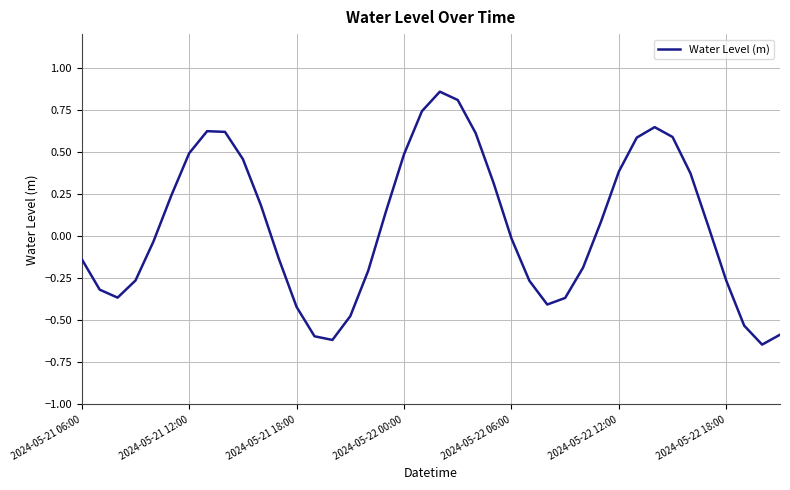

What is the difference between the maximum and minimum values?

1.5